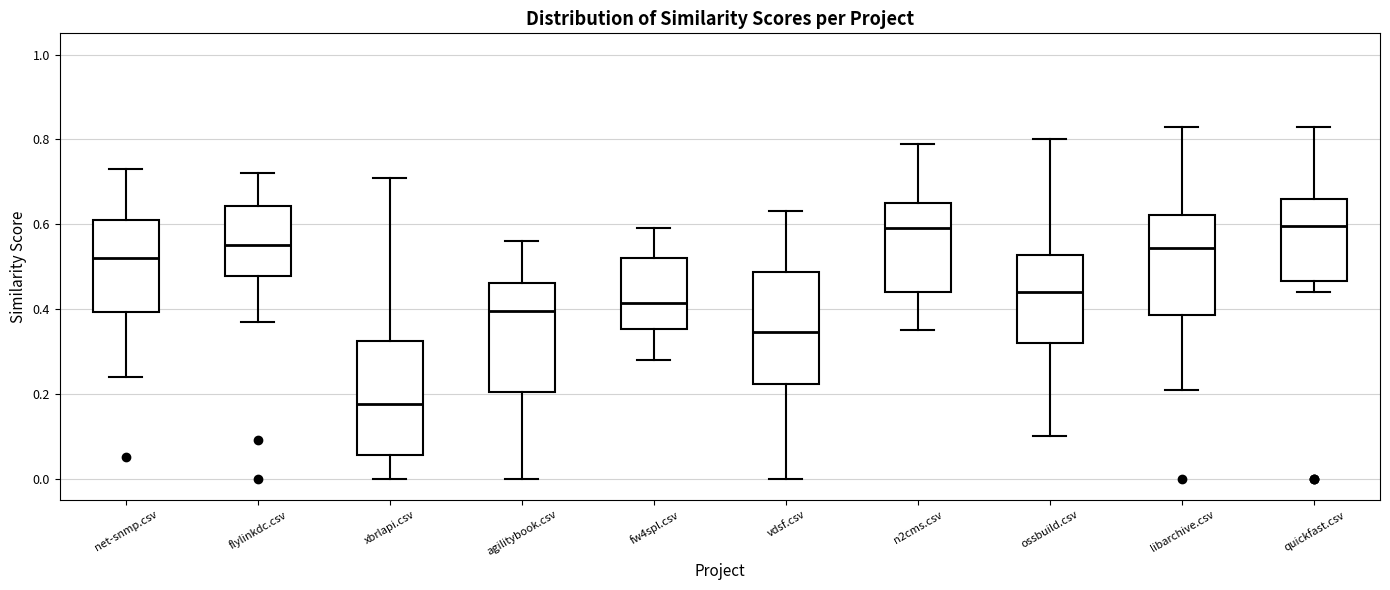

Where is the lower edge of the box for net-snmp.csv on the y-axis? The values are not printed on the chart, so give them approximately, as read against the axis.

0.40